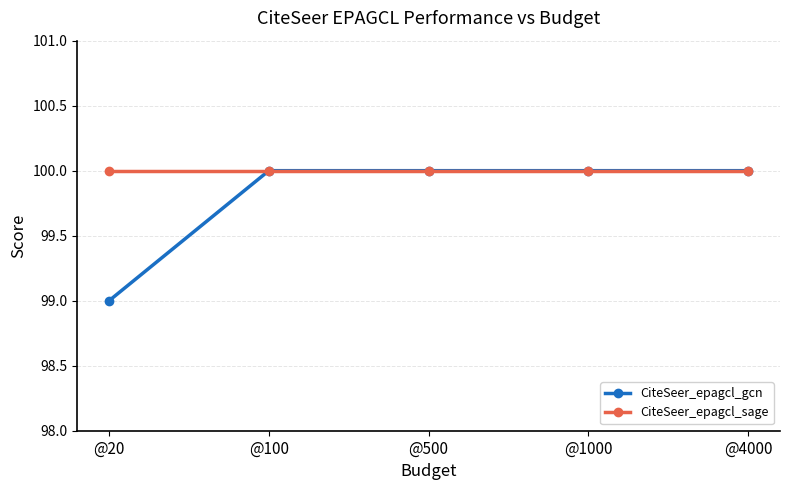

Does the chart display data point markers on the line(s)?

Yes